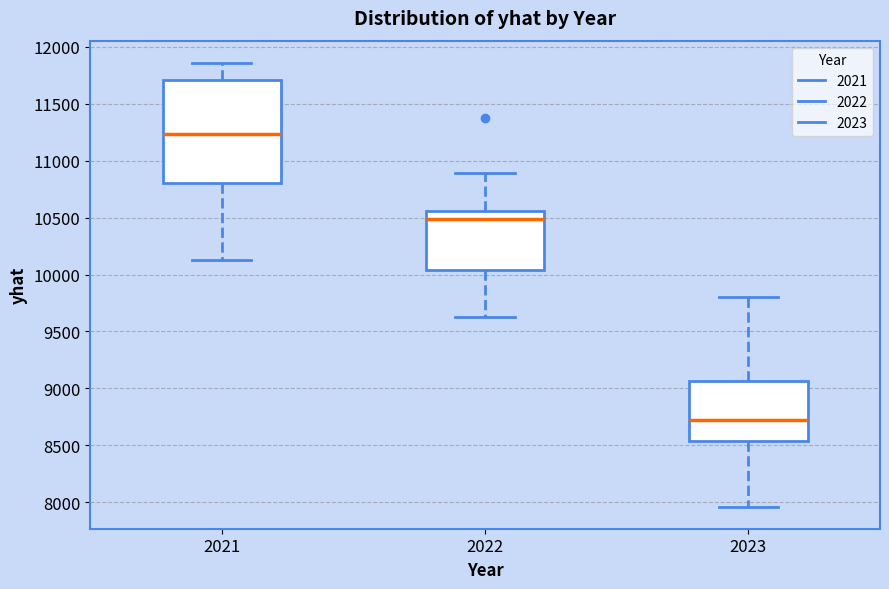

Reading left to right, transcribe this box plot: for each box, give where its median line is, the range the box spans, and where its two whiskers end, as read against the y-axis. The values are not printed on the chart, so give them approximately, as read against the axis.

2021: median 11250, box 10800 to 11700, whiskers 10100 to 11850
2022: median 10500, box 10050 to 10550, whiskers 9650 to 10900
2023: median 8700, box 8550 to 9050, whiskers 7950 to 9800